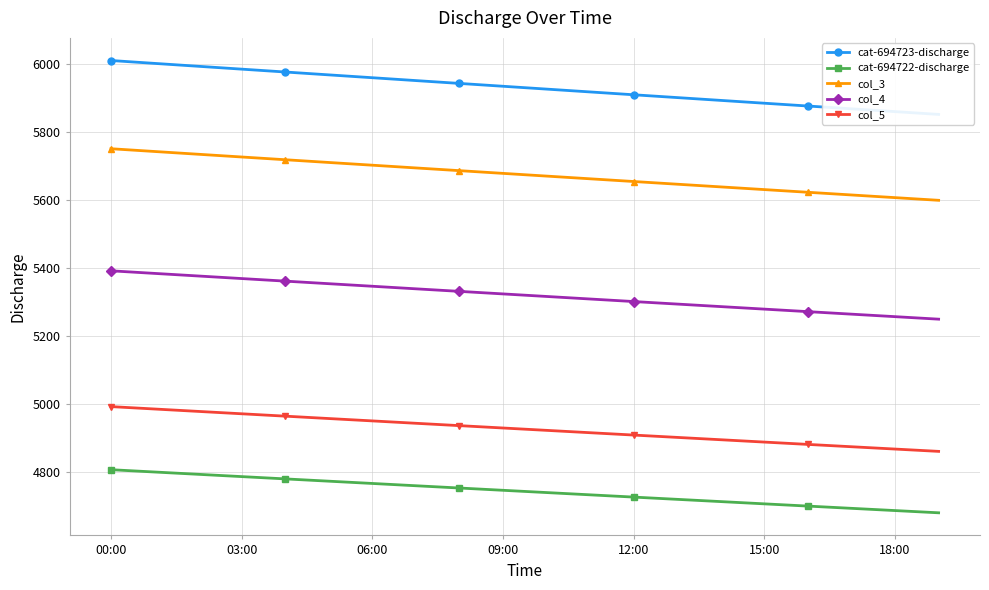

What is the highest value of the col_5 series?

4992.0